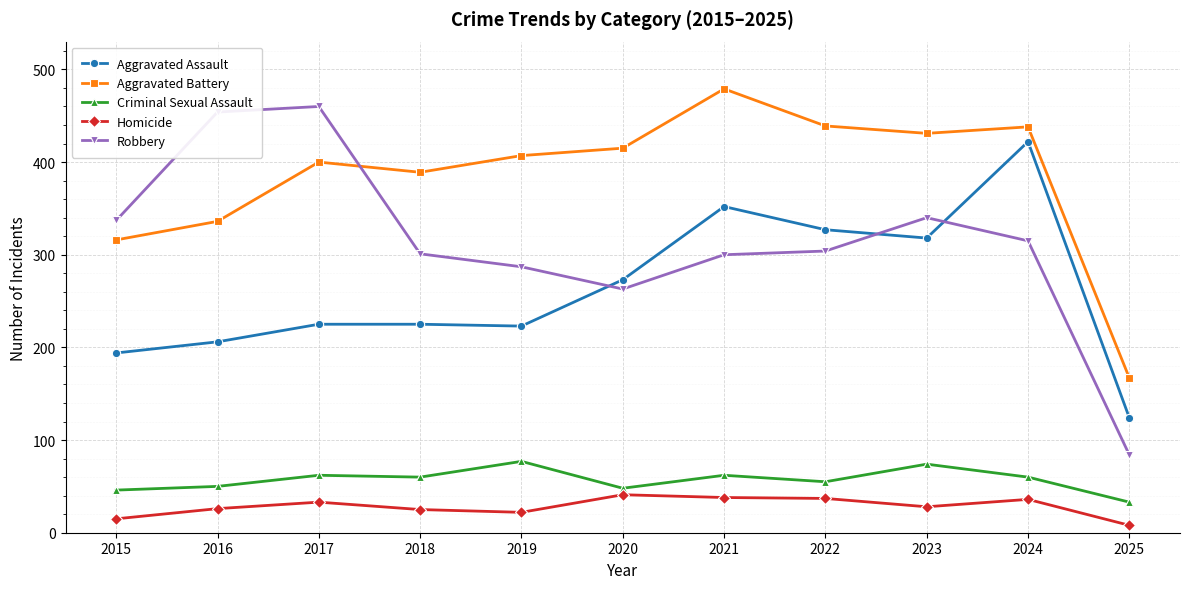

In Aggravated Battery, how many points are higher than both neighbors (excluding endpoints)?

3